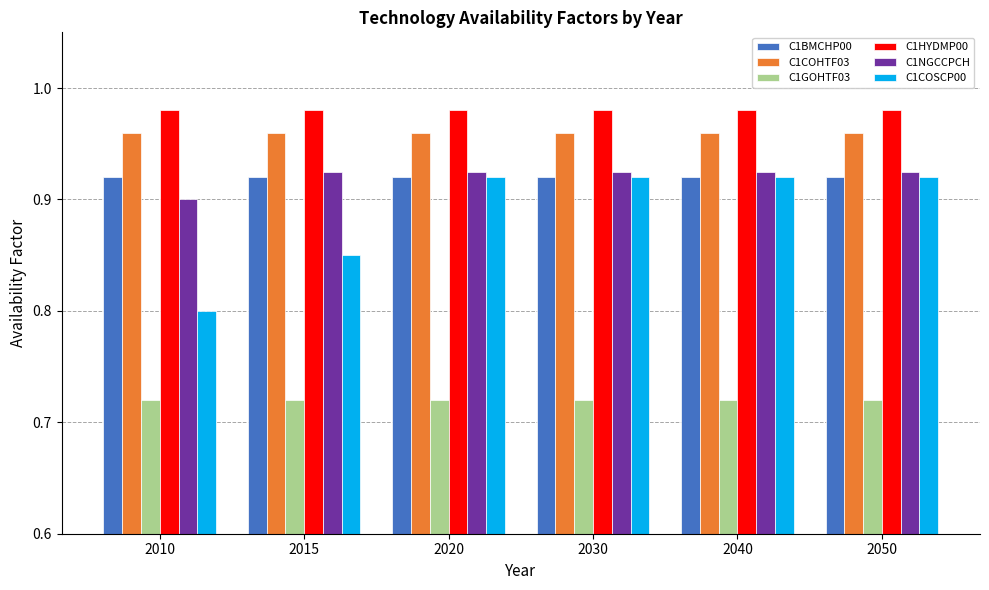

How many bars are there in total?

36